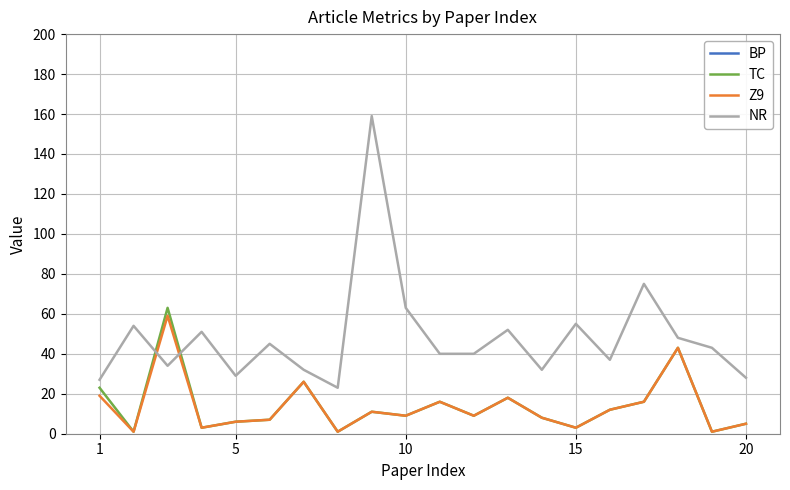

Which series has the widest spread of values?

BP